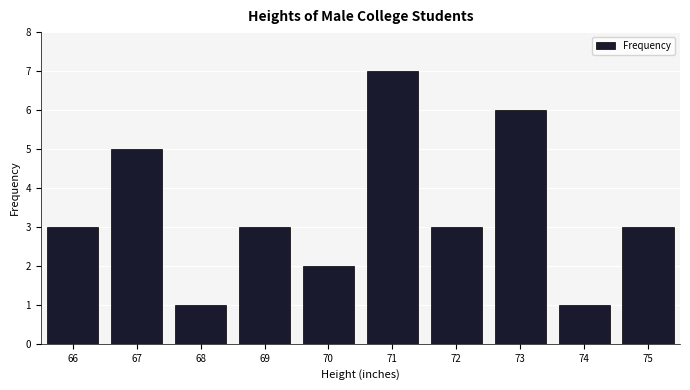

Reading left to right, transcribe all the data shown in this chart.

66=3	67=5	68=1	69=3	70=2	71=7	72=3	73=6	74=1	75=3